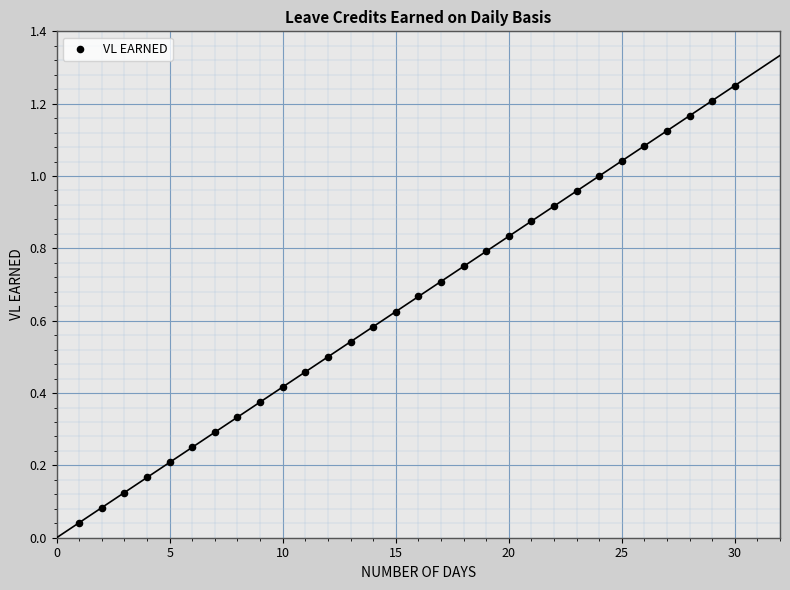

What is the range of X values (max minus min)?

29.0